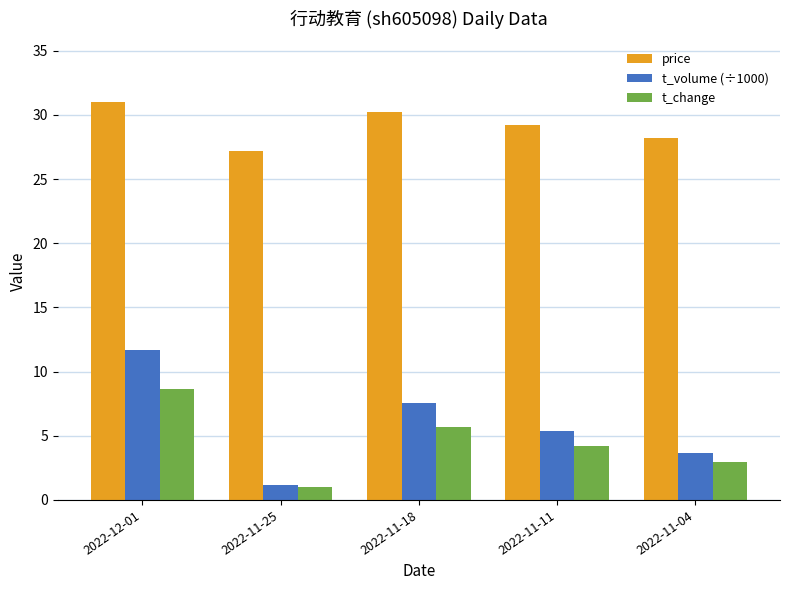

Which series has the largest total across all categories?

price